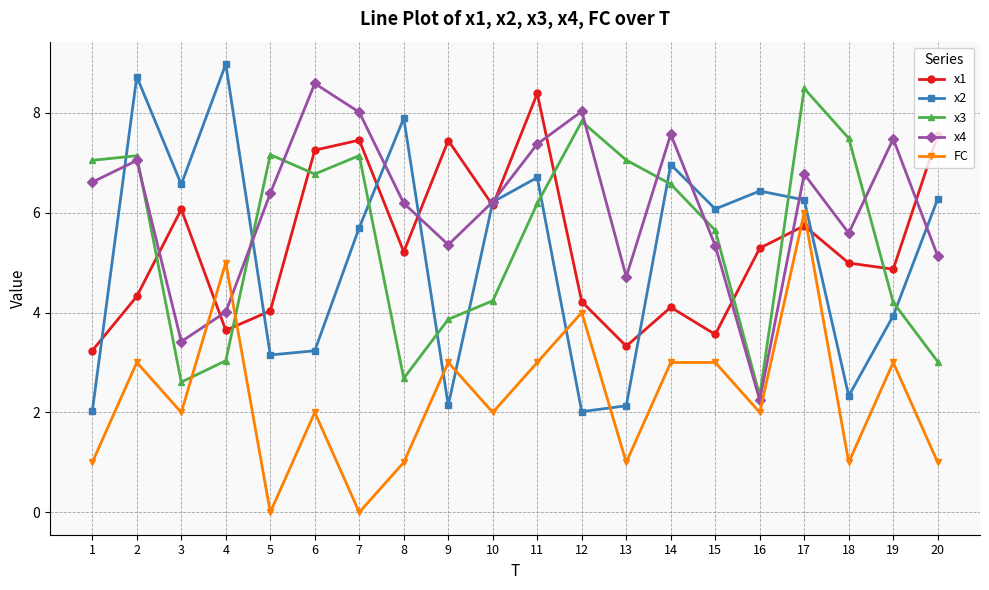

What is the value of the x2 point at the 11th from the left?

6.7